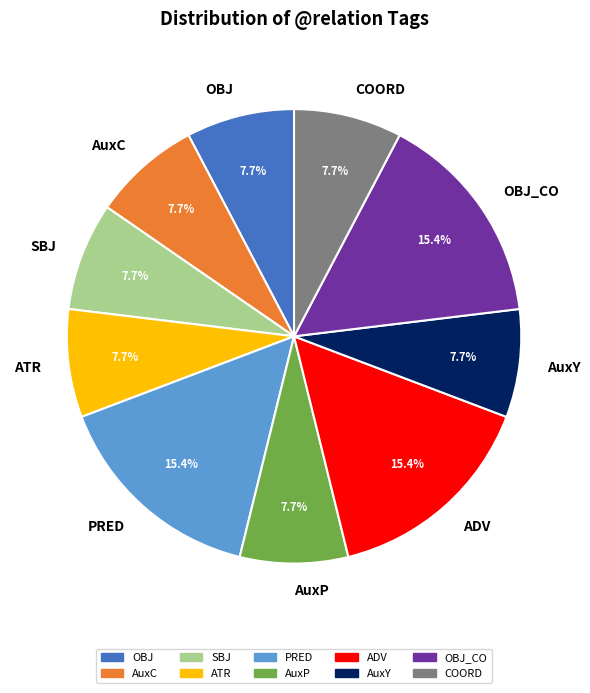

Count the number of slices in the pie.

10